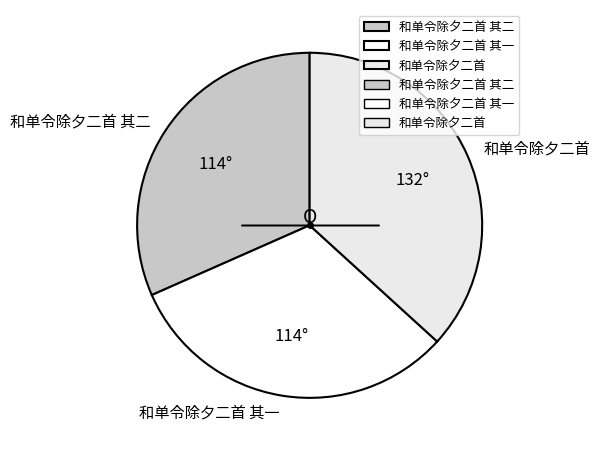

Which category has the biggest portion of the pie?

和单令除夕二首